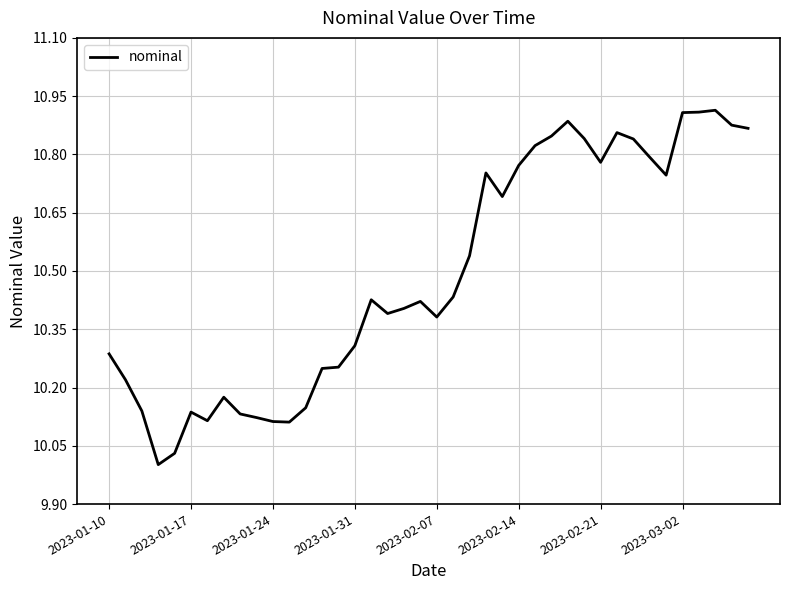

What is the difference between the maximum and minimum values?

0.9